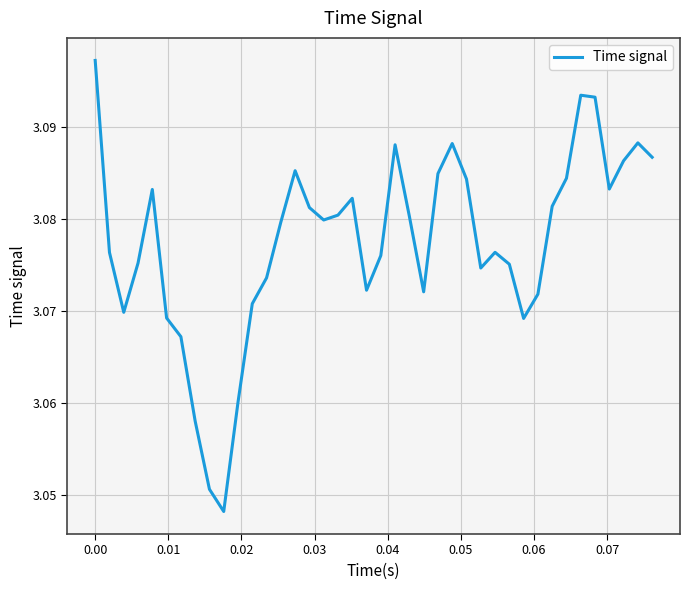

Is this an area chart (filled region under the line)?

No